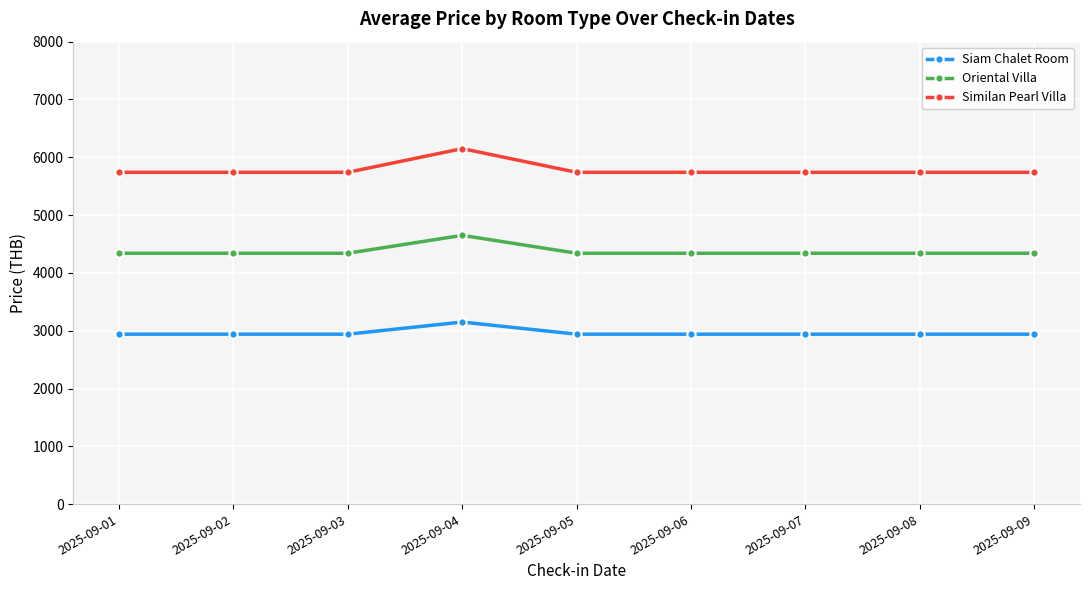

What is the value of the Similan Pearl Villa point at the 4th from the left?

6150